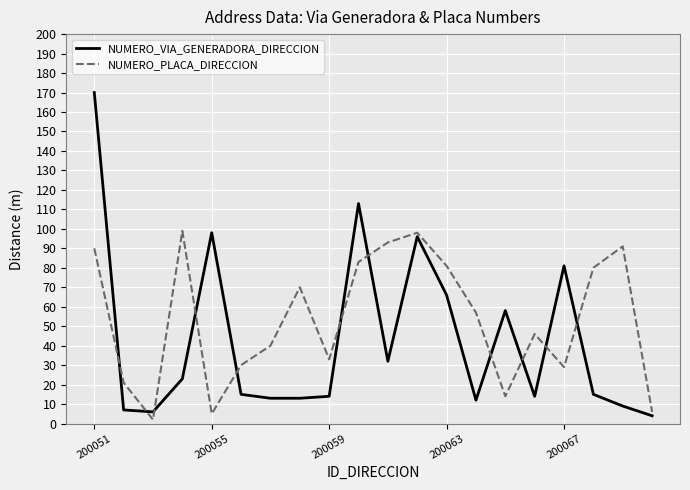

List the series in order of their overall mean, lowest first.

NUMERO_VIA_GENERADORA_DIRECCION, NUMERO_PLACA_DIRECCION